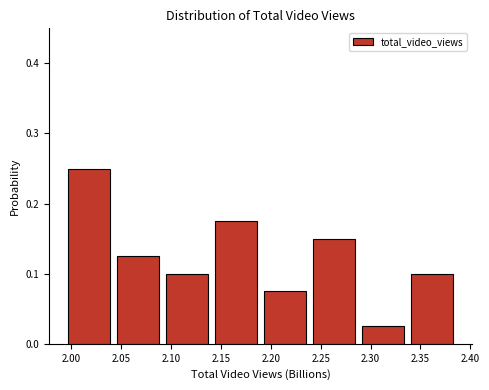

What is the height of the bar covering 2.045 to 2.095 on the x-axis? Neither the bar edges nor the heights are printed on the chart, so give them approximately, as read against the axes.

0.13